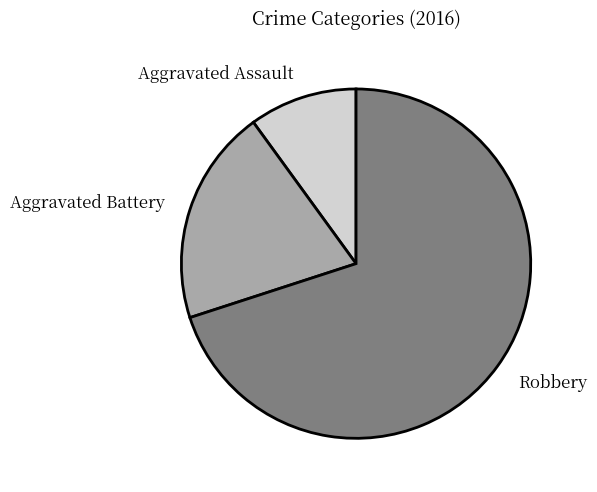

Which has a higher value, Aggravated Assault or Aggravated Battery?

Aggravated Battery